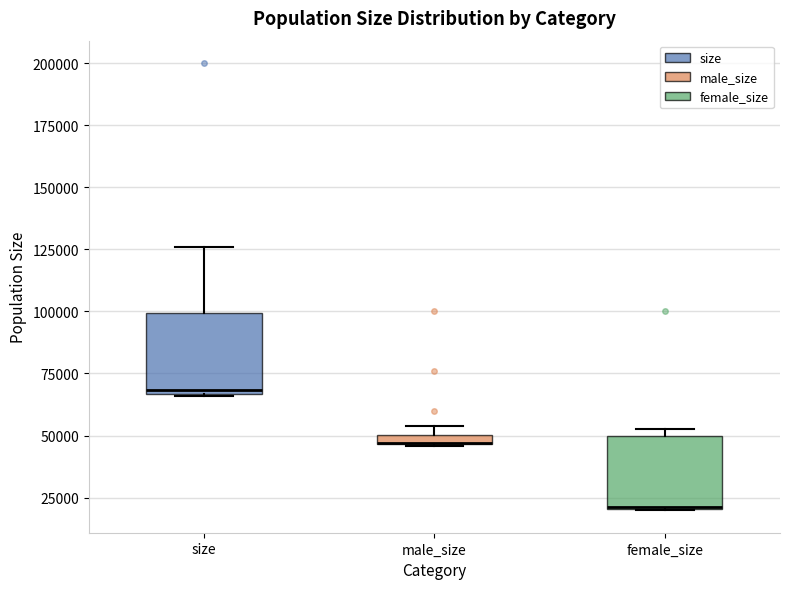

Where is the upper edge of the box for male_size on the y-axis? The values are not printed on the chart, so give them approximately, as read against the axis.

50000